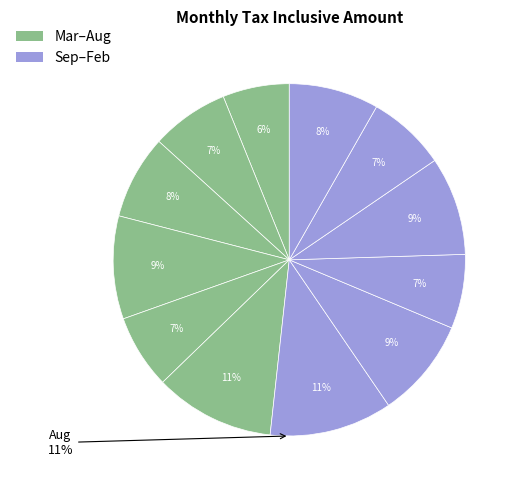

How many segments does this pie chart have?

12